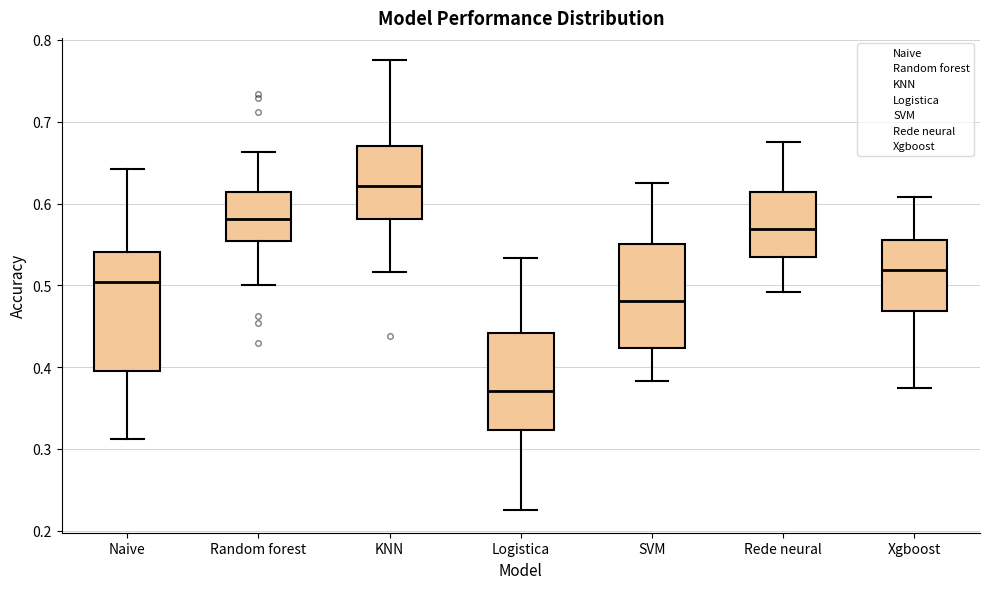

Which box's median line is the highest?

KNN